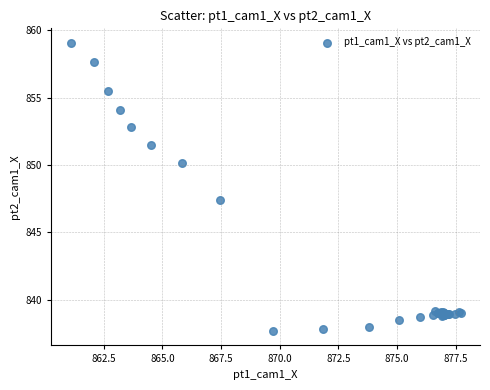

What Y value in the scatter plot is closest to 848?

847.4